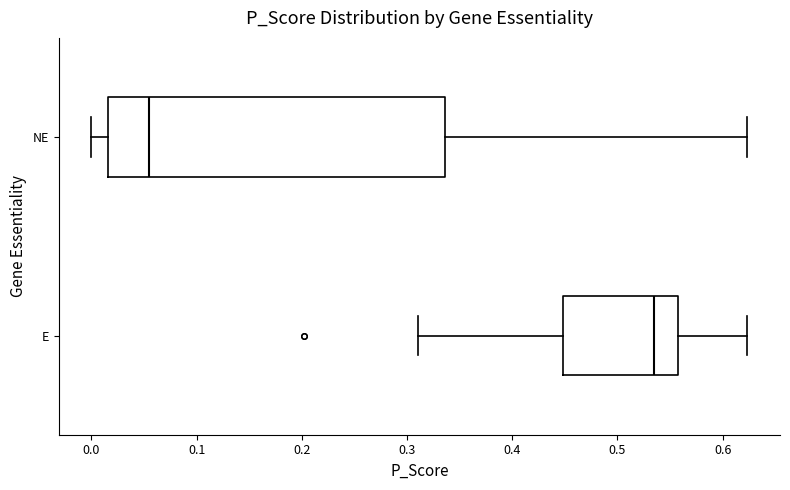

Reading bottom to top, read every box against the x-axis: the position of its median line, the range the box covers, and the ends of its whiskers. The values are not printed on the chart, so give them approximately, as read against the axis.

E: median 0.53, box 0.45 to 0.56, whiskers 0.31 to 0.62
NE: median 0.05, box 0.02 to 0.34, whiskers 0.00 to 0.62